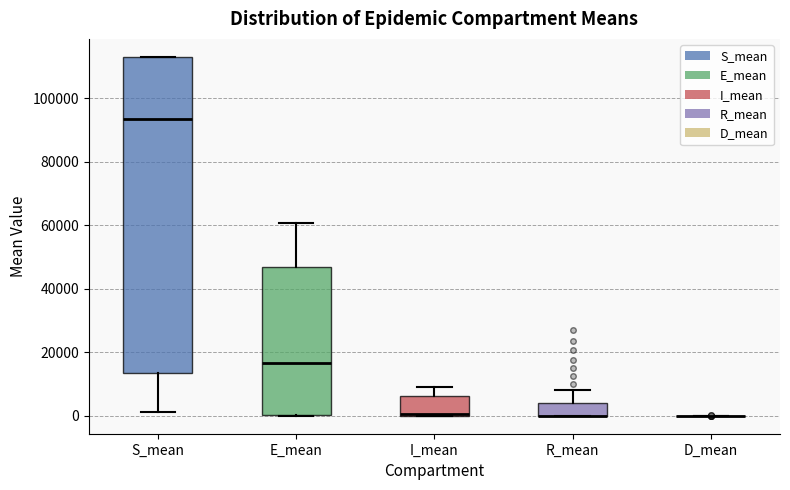

Reading left to right, transcribe this box plot: for each box, give where its median line is, the range the box spans, and where its two whiskers end, as read against the y-axis. The values are not printed on the chart, so give them approximately, as read against the axis.

S_mean: median 94000, box 14000 to 112000, whiskers 2000 to 114000
E_mean: median 16000, box 0 to 46000, whiskers 0 to 60000
I_mean: median 0, box 0 to 6000, whiskers 0 to 10000
R_mean: median 0 (drawn on the box's lower edge), box 0 to 4000, whiskers 0 to 8000
D_mean: box collapsed to a line at 0, whiskers 0 to 0